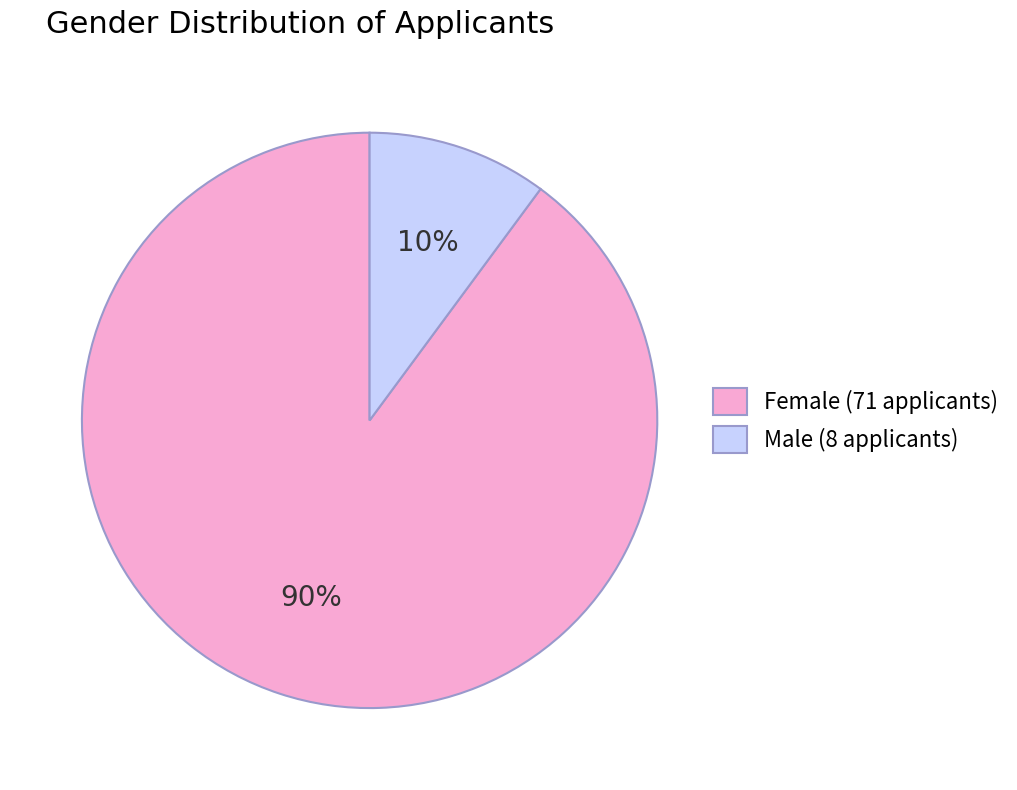

To the nearest percent, what is the combined percentage of Female (71 applicants) and Male (8 applicants)?

100%